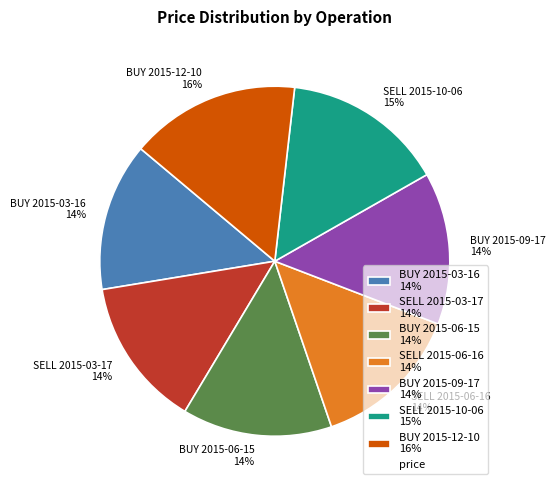

What is the ratio of the value at SELL 2015-06-16 14% to the value at BUY 2015-06-15 14%?

1.0